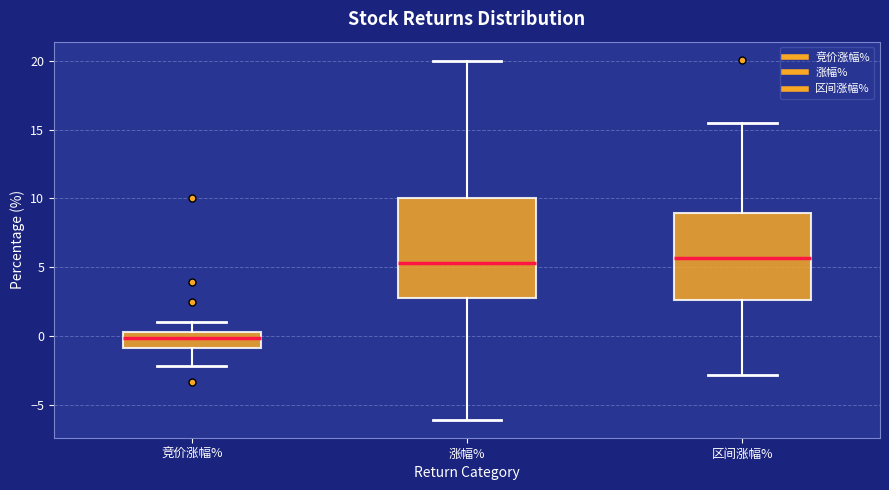

Reading left to right, read every box against the y-axis: the position of its median line, the range the box covers, and the ends of its whiskers. The values are not printed on the chart, so give them approximately, as read against the axis.

竞价涨幅%: median 0.0, box -1.0 to 0.5, whiskers -2.0 to 1.0
涨幅%: median 5.5, box 3.0 to 10.0, whiskers -6.0 to 20.0
区间涨幅%: median 5.5, box 2.5 to 9.0, whiskers -3.0 to 15.5